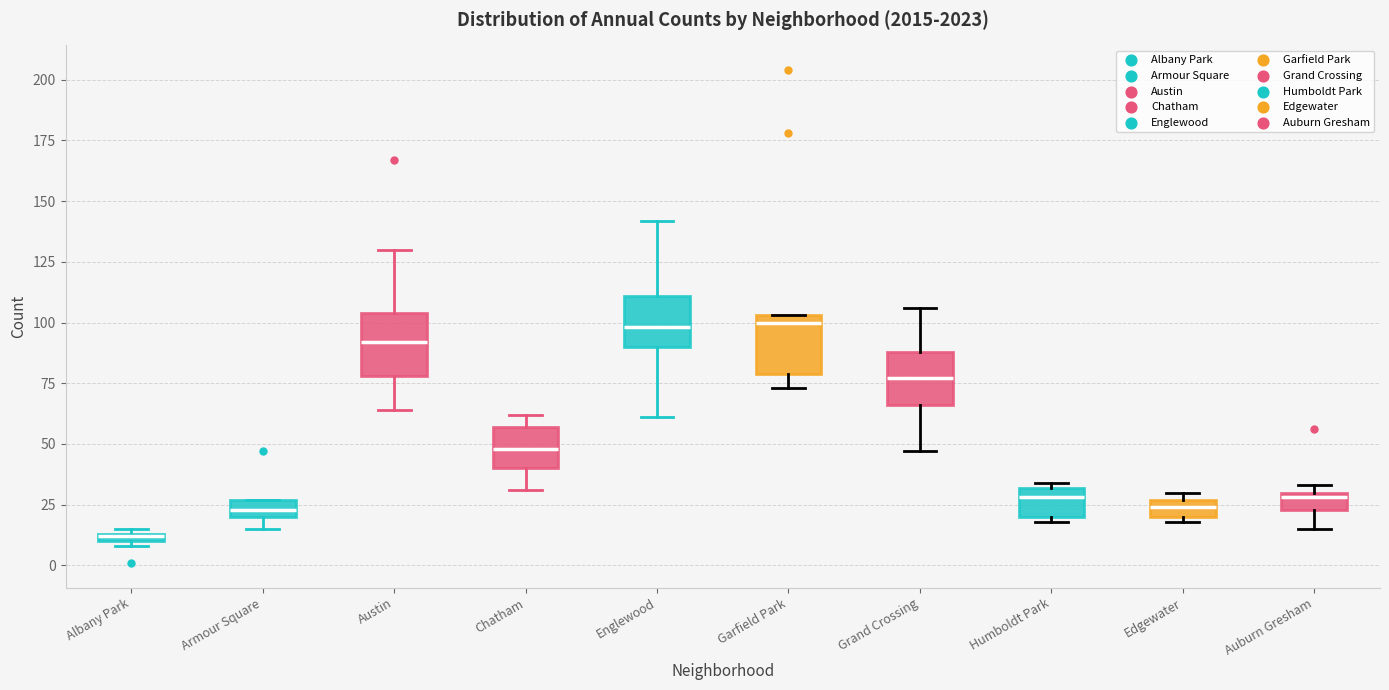

Where is the lower edge of the box for Chatham on the y-axis? The values are not printed on the chart, so give them approximately, as read against the axis.

40